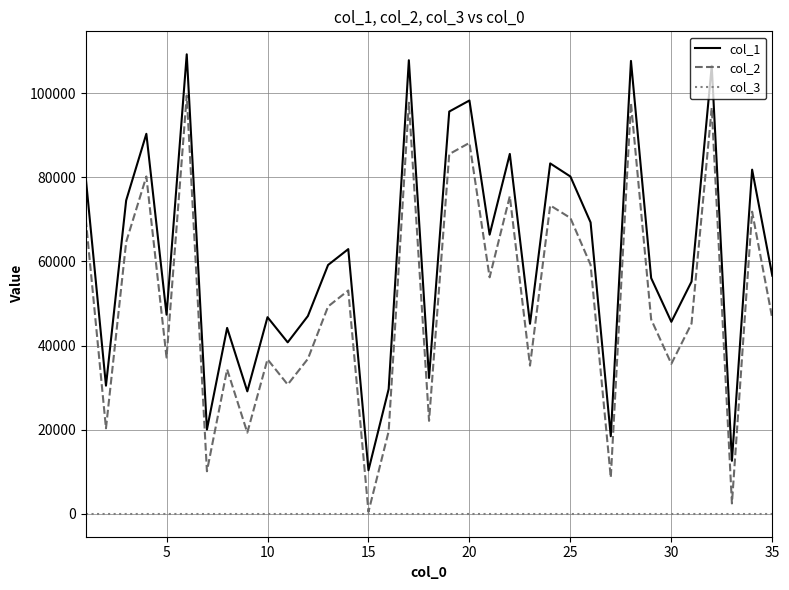

What is the sum of all col_2 values?

1775861